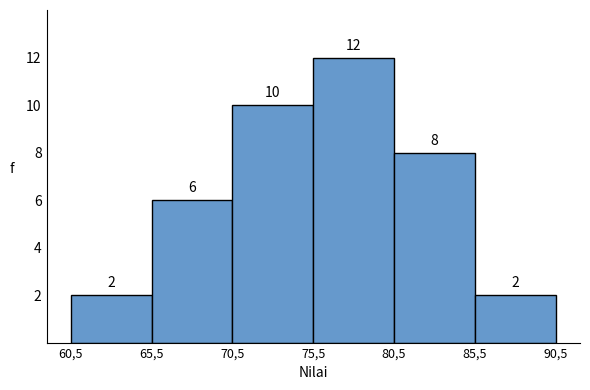

Reading right to left, transcribe all the data shown in this chart.

2	8	12	10	6	2